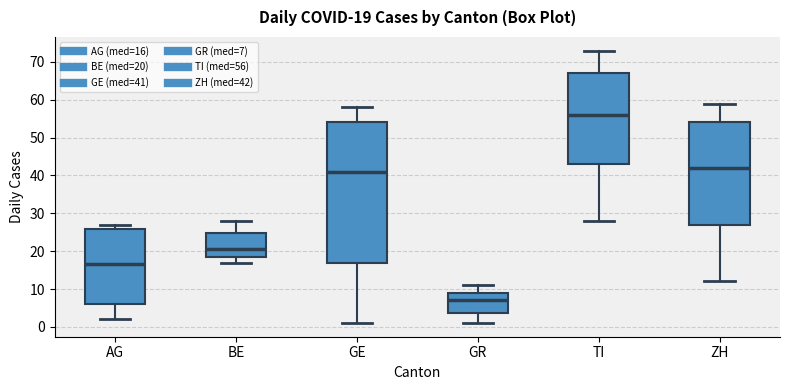

Which box's median line is the lowest?

GR